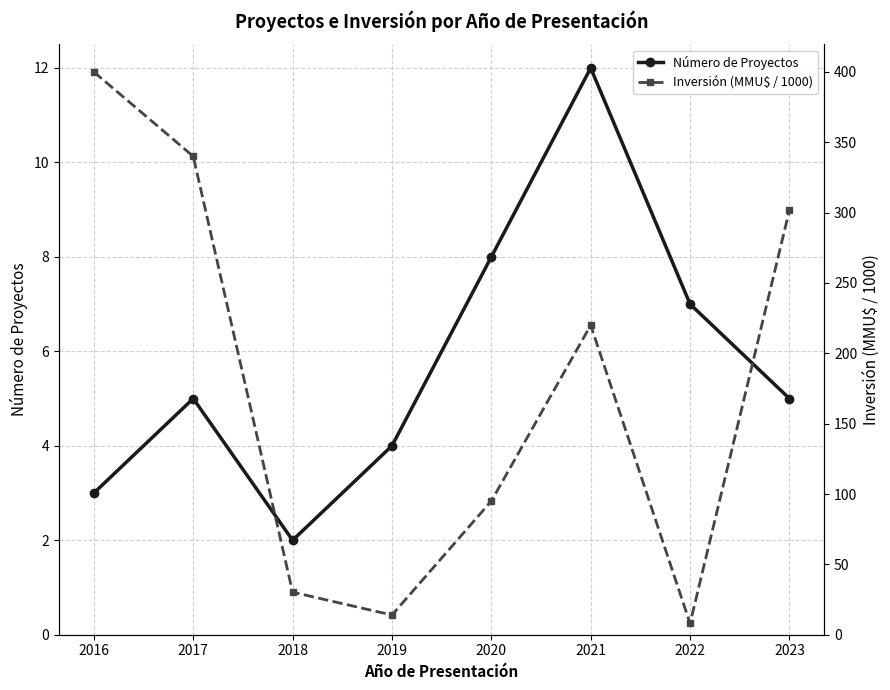

List the series in order of their peak value, lowest first.

Número de Proyectos, Inversión (MMU$ / 1000)